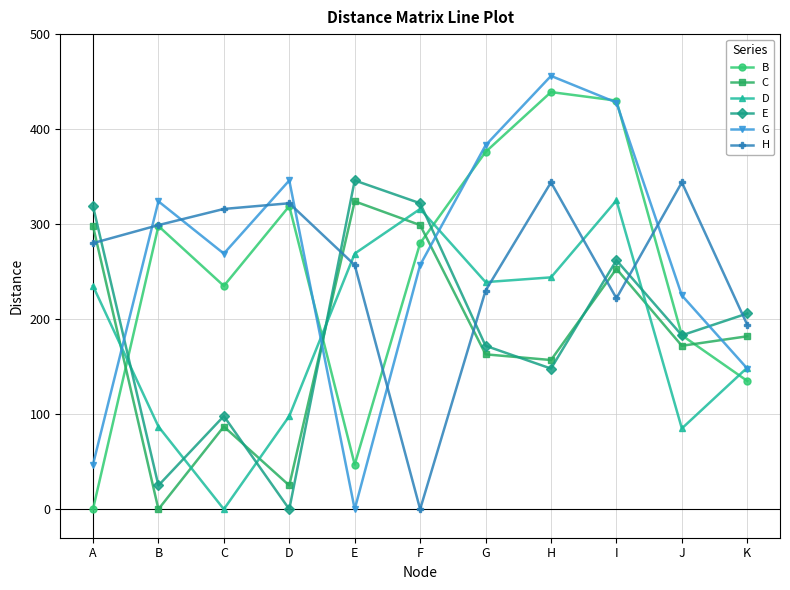

Which category has the lowest value in the C series?

B